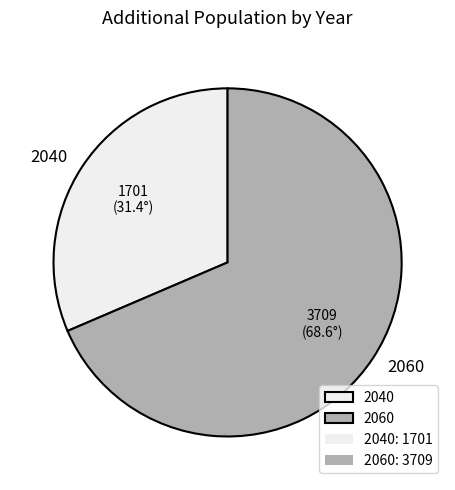

Rank the categories by value from lowest to highest.

2040, 2060